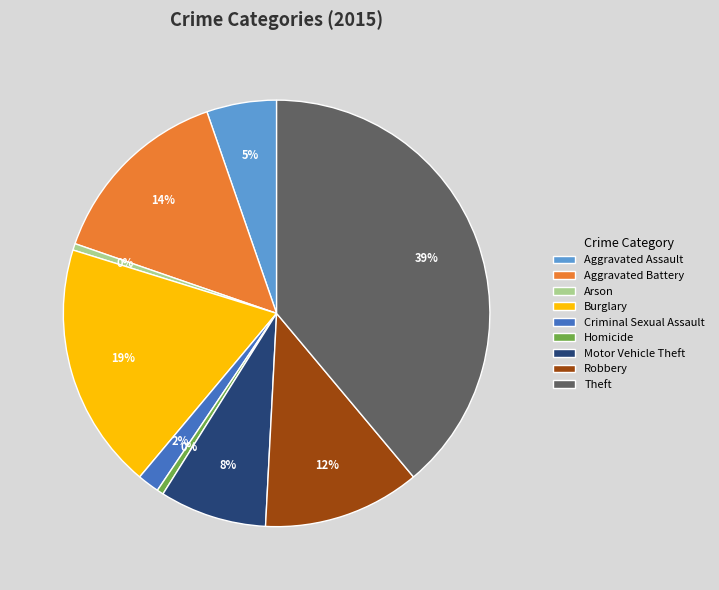

How many segments does this pie chart have?

9